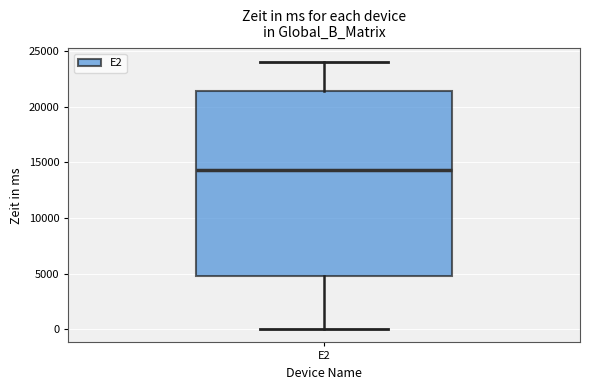

Read this box plot against the y-axis: the position of the median line, the range covered by the box, and the ends of both whiskers. The values are not printed on the chart, so give them approximately, as read against the axis.

median 14500, box 5000 to 21500, whiskers 0 to 24000